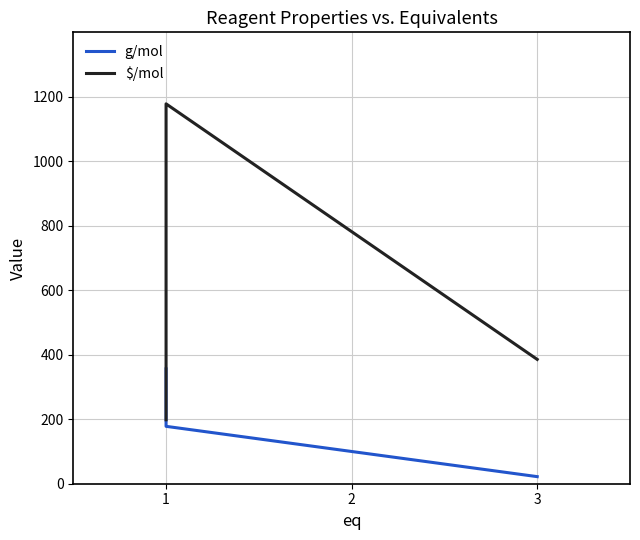

What is the average value of the $/mol series?

587.4